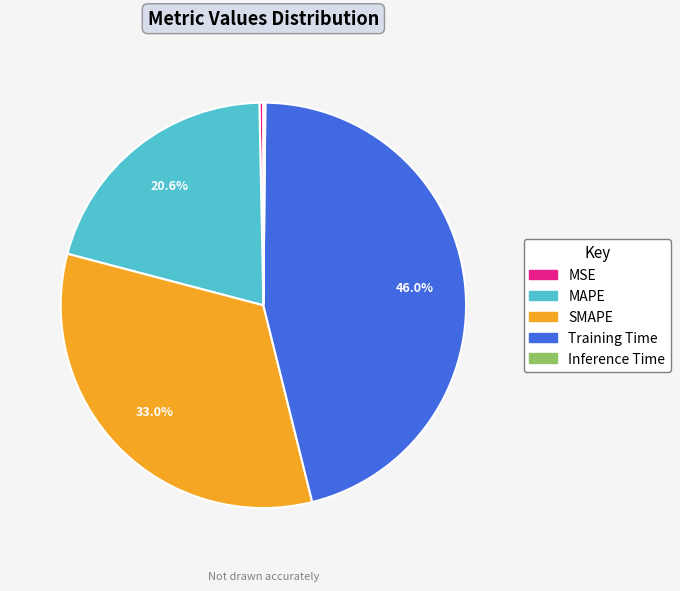

To the nearest percent, what is the average slice percentage?

20%